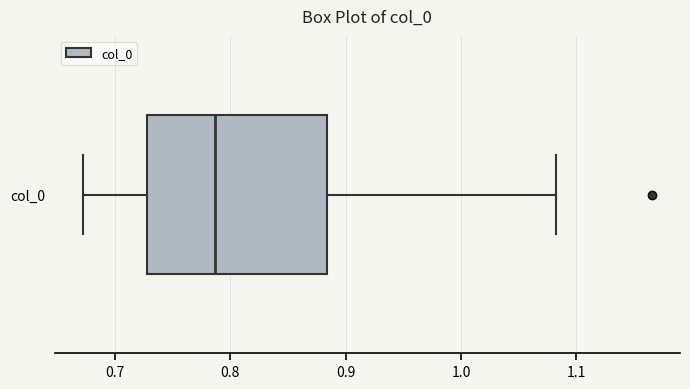

Where is the left edge of the box for col_0 on the x-axis? The values are not printed on the chart, so give them approximately, as read against the axis.

0.73